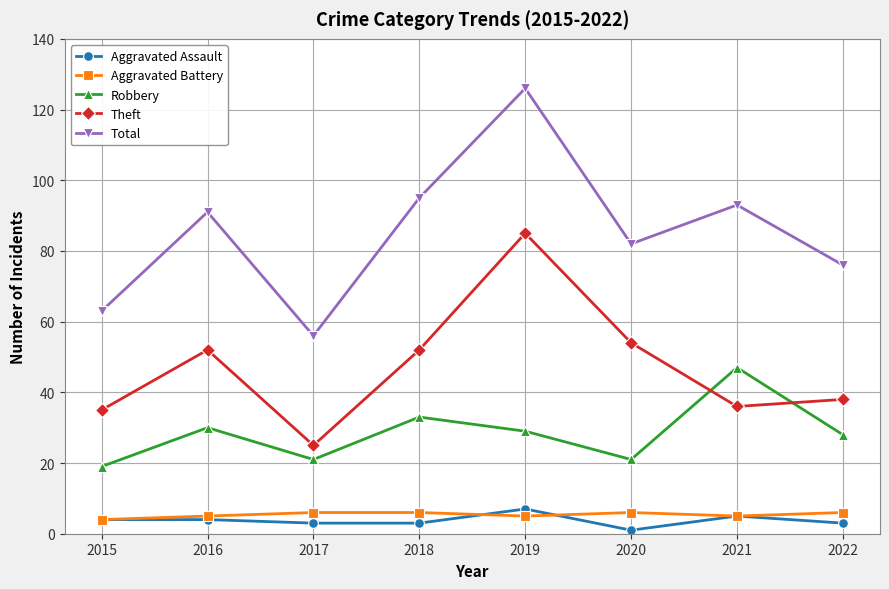

At how many categories does at least one series exceed 51?

8